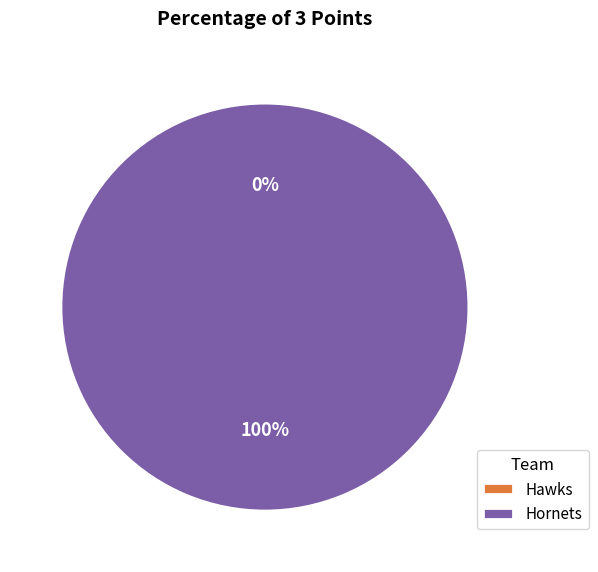

Which category has the biggest portion of the pie?

Hornets